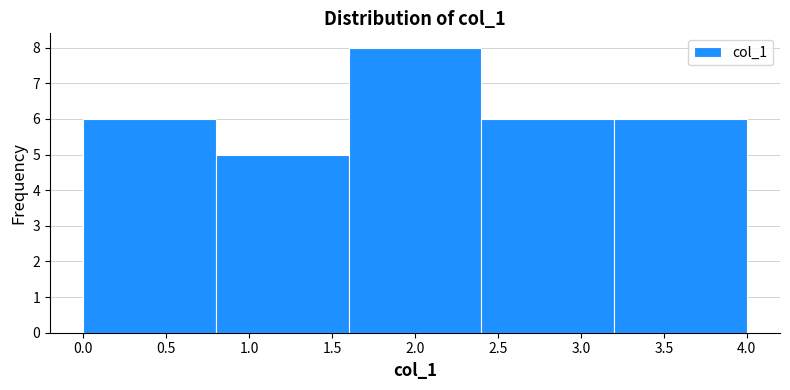

Over which range of the x-axis is the bar tallest?

1.6 to 2.4